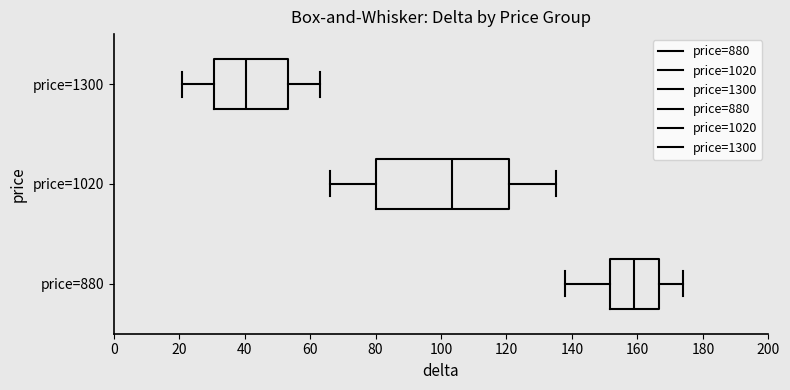

Which box has the furthest to the right median line?

price=880